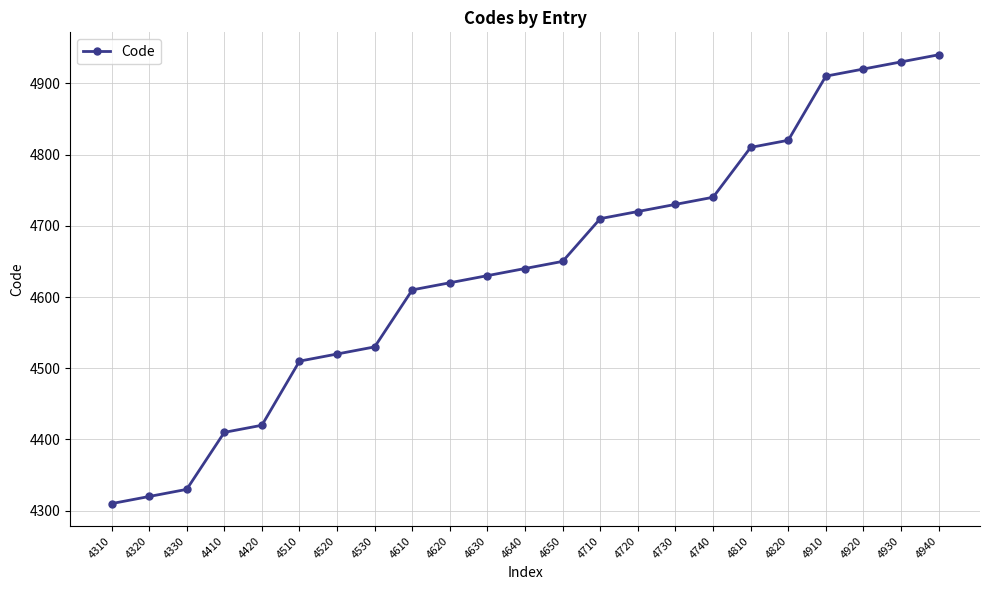

Which has a higher value, 4530 or 4930?

4930